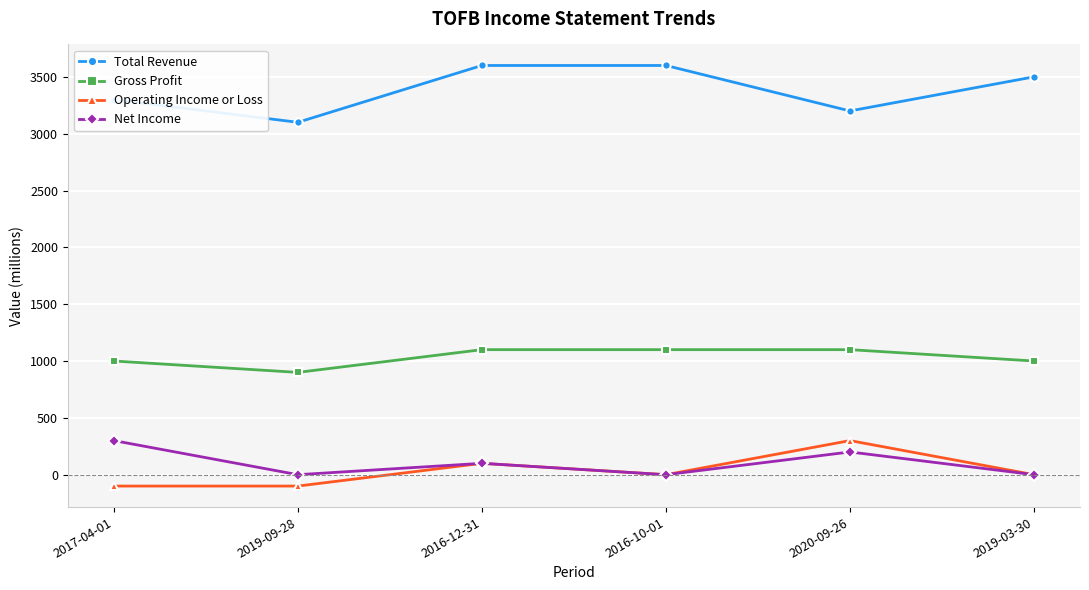

Which series has the largest total across all categories?

Total Revenue